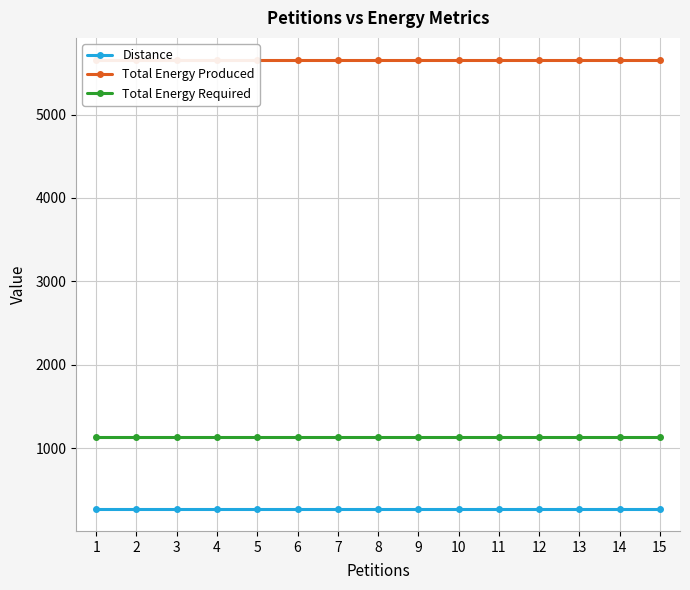

At which category is the sum across all series the highest?

1